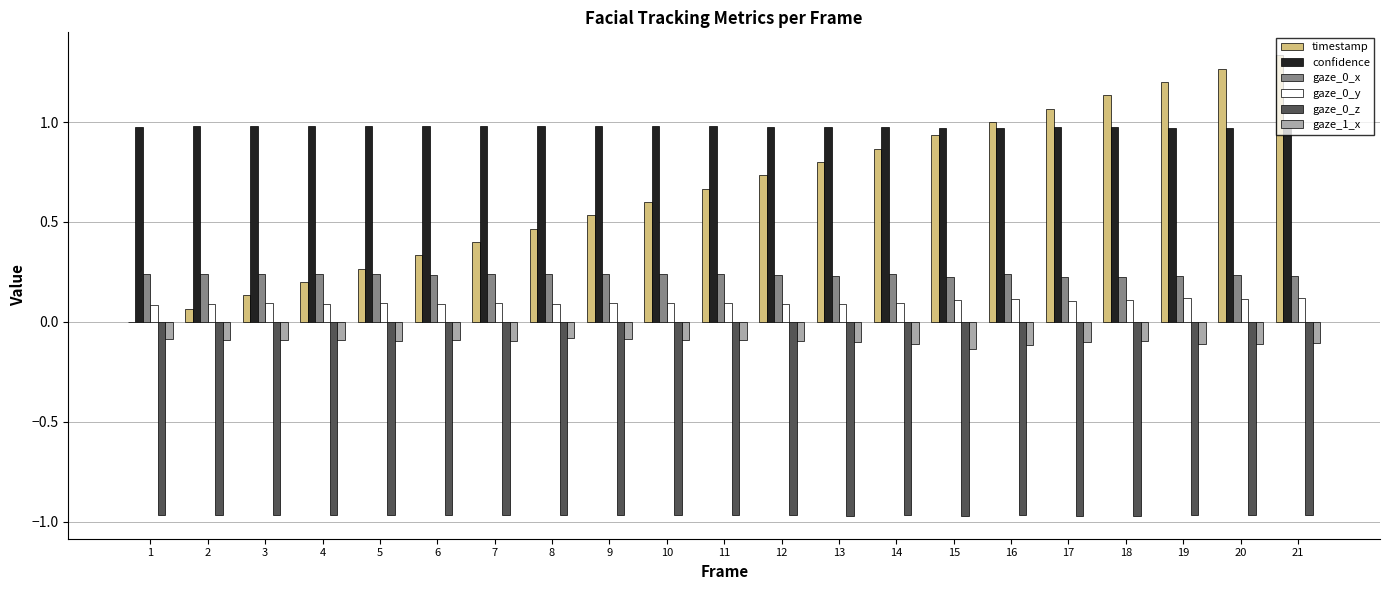

What is the total value across all series at 16?

1.2